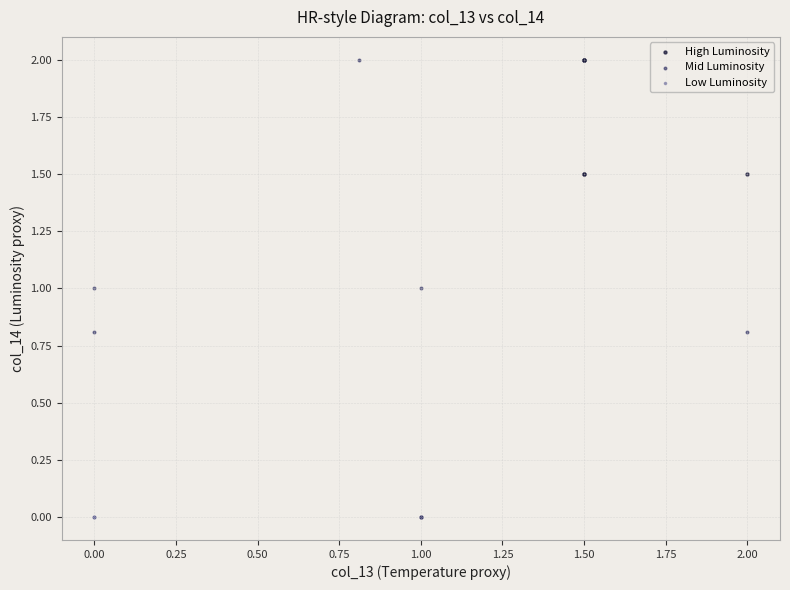

What are all the series names shown in the legend?

High Luminosity, Mid Luminosity, Low Luminosity